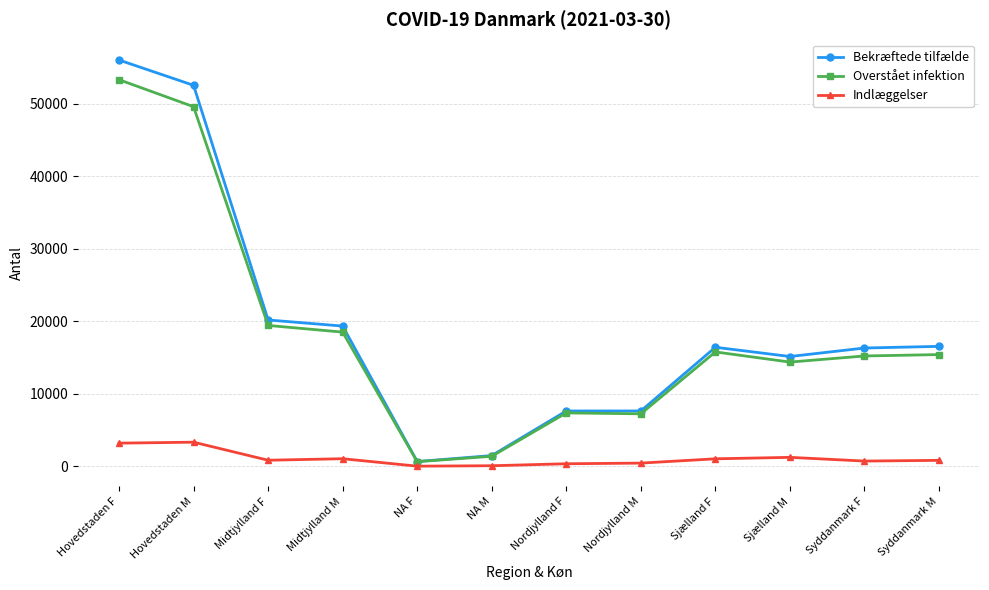

Which series has the widest spread of values?

Bekræftede tilfælde